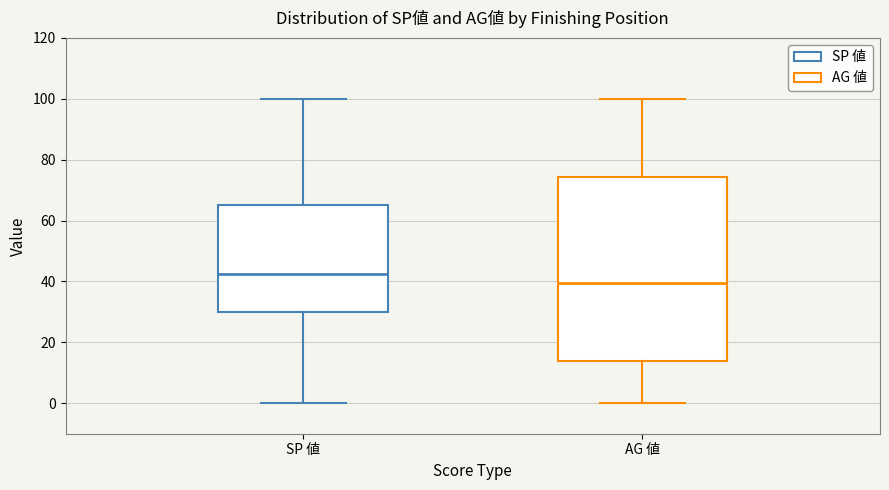

Reading left to right, transcribe this box plot: for each box, give where its median line is, the range the box spans, and where its two whiskers end, as read against the y-axis. The values are not printed on the chart, so give them approximately, as read against the axis.

SP 値: median 42, box 30 to 66, whiskers 0 to 100
AG 値: median 40, box 14 to 74, whiskers 0 to 100